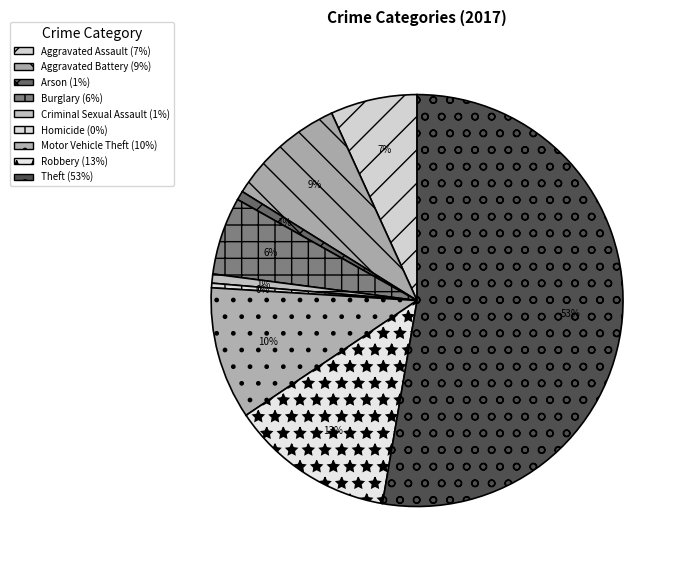

What is the change in value from Burglary to Theft?

+130